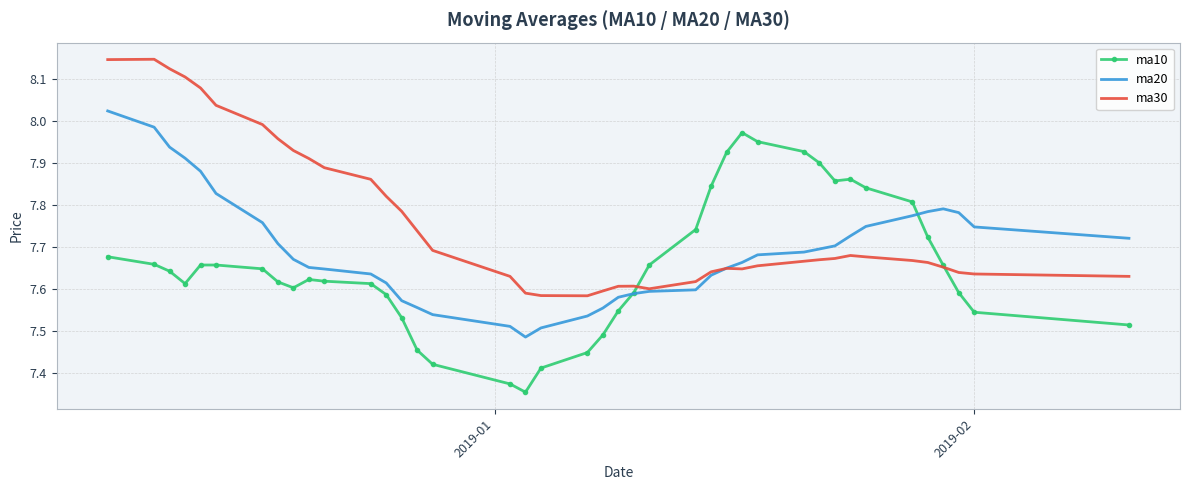

Which series has the largest total across all categories?

ma30